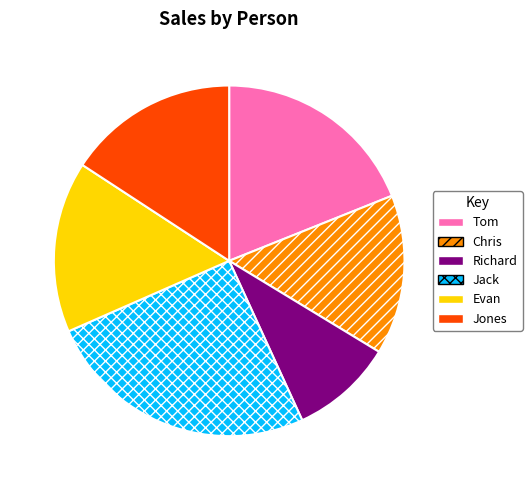

Does Evan represent more than half of the total?

No